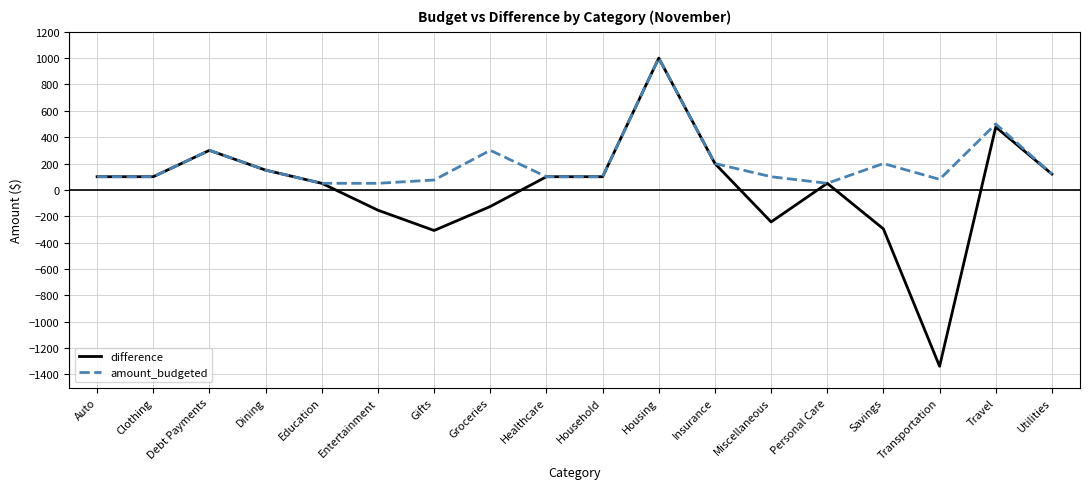

Rank the series by their average value, from lowest to highest.

difference, amount_budgeted